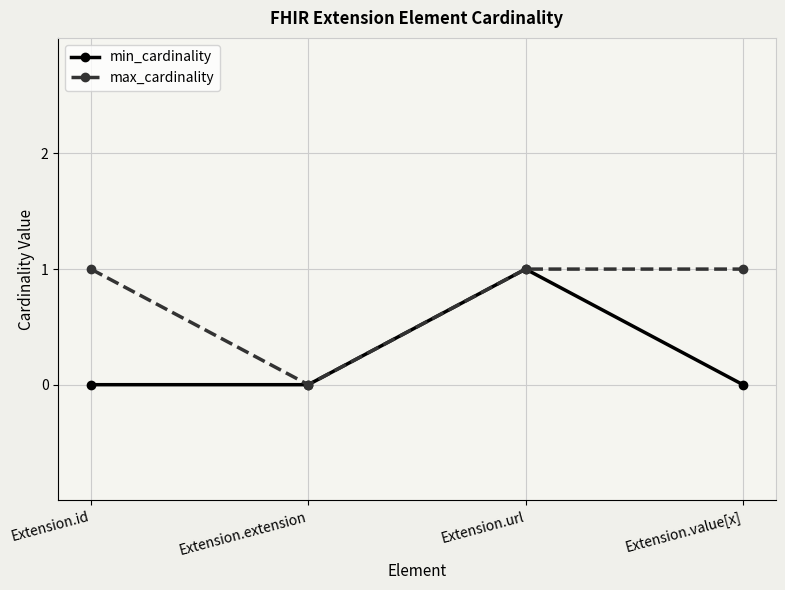

Is this an area chart (filled region under the line)?

No